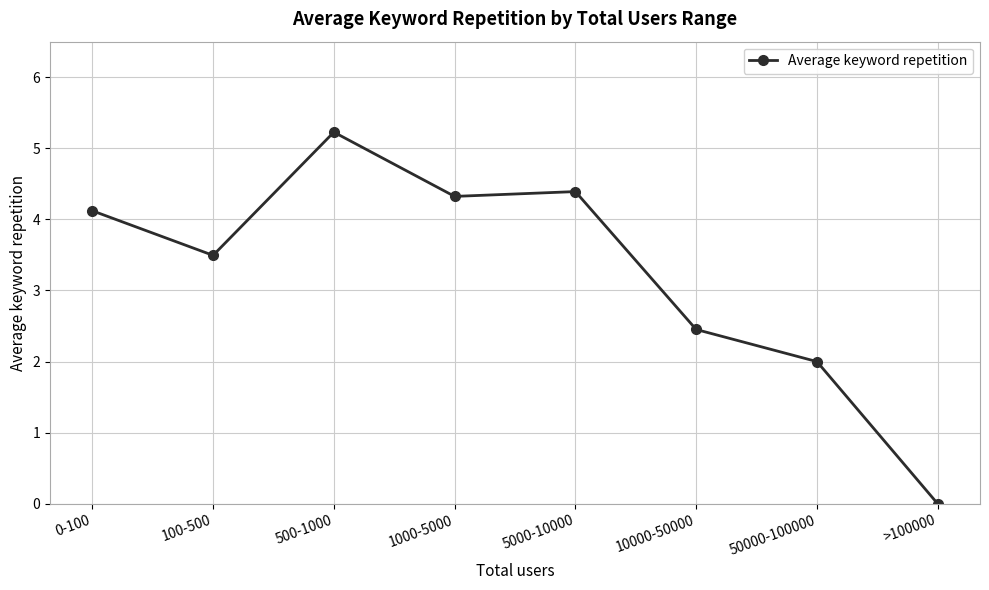

Reading left to right, transcribe all the data shown in this chart.

4.1	3.5	5.2	4.3	4.4	2.5	2.0	0.0